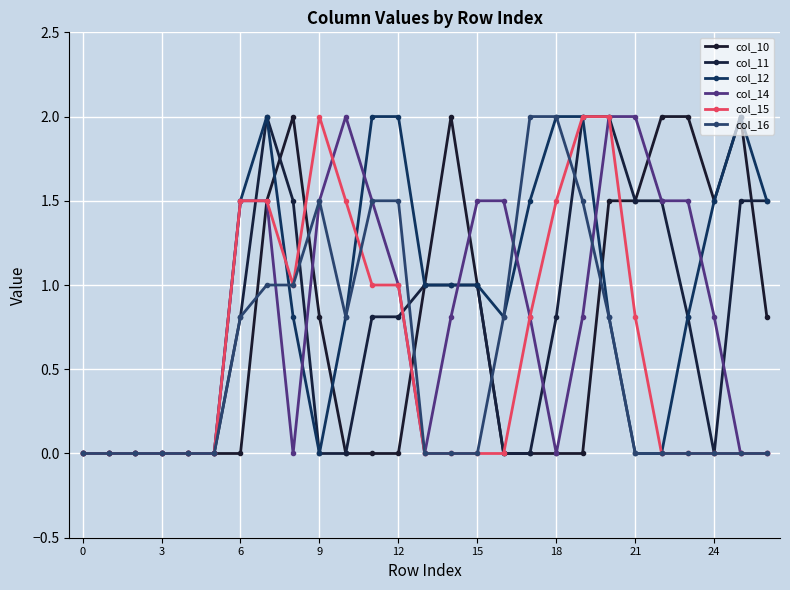

Reading left to right, transcribe all the data shown in this chart.

col_10: 0.0	0.0	0.0	0.0	0.0	0.0	0.0	1.5	2.0	0.8	0.0	0.0	0.0	1.0	2.0	1.0	0.0	0.0	0.0	0.0	1.5	1.5	2.0	2.0	1.5	2.0	0.8
col_11: 0.0	0.0	0.0	0.0	0.0	0.0	0.8	2.0	1.5	0.0	0.0	0.8	0.8	1.0	1.0	1.0	0.0	0.0	0.8	2.0	2.0	1.5	1.5	0.8	0.0	1.5	1.5
col_12: 0.0	0.0	0.0	0.0	0.0	0.0	1.5	2.0	0.8	0.0	0.8	2.0	2.0	1.0	1.0	1.0	0.8	1.5	2.0	2.0	0.8	0.0	0.0	0.8	1.5	2.0	1.5
col_14: 0.0	0.0	0.0	0.0	0.0	0.0	1.5	1.5	0.0	1.5	2.0	1.5	1.0	0.0	0.8	1.5	1.5	0.8	0.0	0.8	2.0	2.0	1.5	1.5	0.8	0.0	0.0
col_15: 0.0	0.0	0.0	0.0	0.0	0.0	1.5	1.5	1.0	2.0	1.5	1.0	1.0	0.0	0.0	0.0	0.0	0.8	1.5	2.0	2.0	0.8	0.0	0.0	0.0	0.0	0.0
col_16: 0.0	0.0	0.0	0.0	0.0	0.0	0.8	1.0	1.0	1.5	0.8	1.5	1.5	0.0	0.0	0.0	0.8	2.0	2.0	1.5	0.8	0.0	0.0	0.0	0.0	0.0	0.0